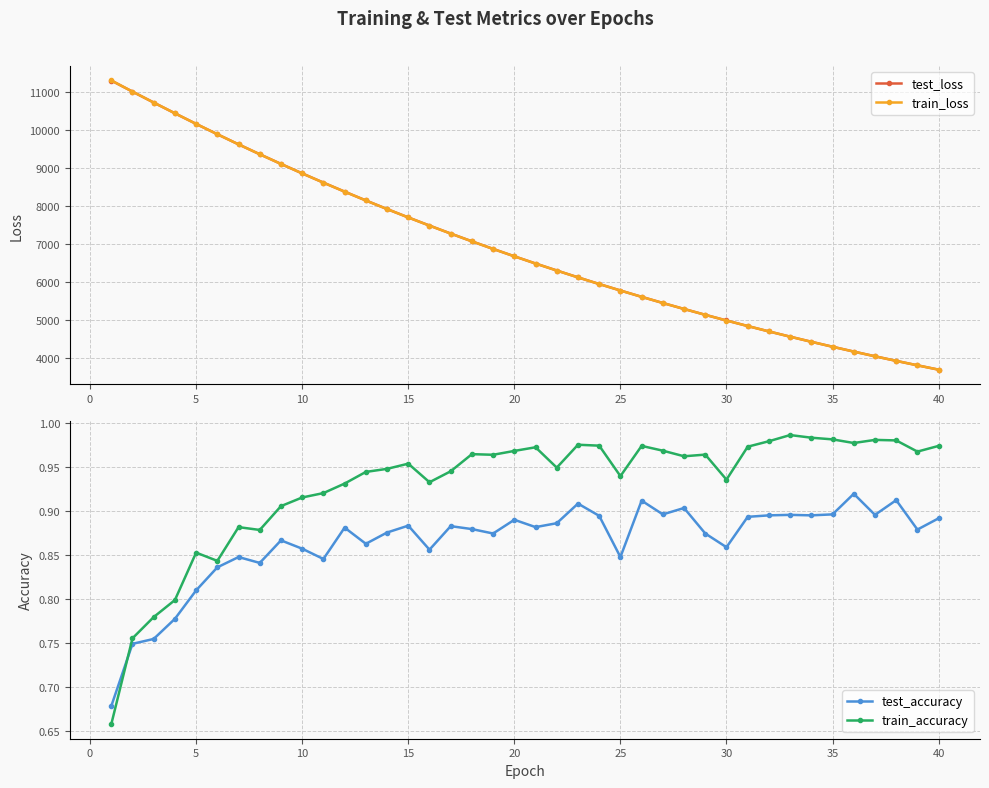

What is the highest value of the train_loss series?

11310.4